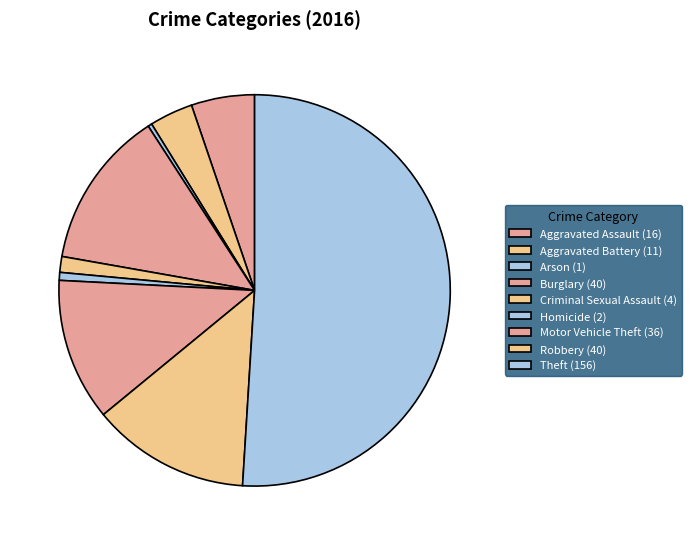

Count the number of slices in the pie.

9